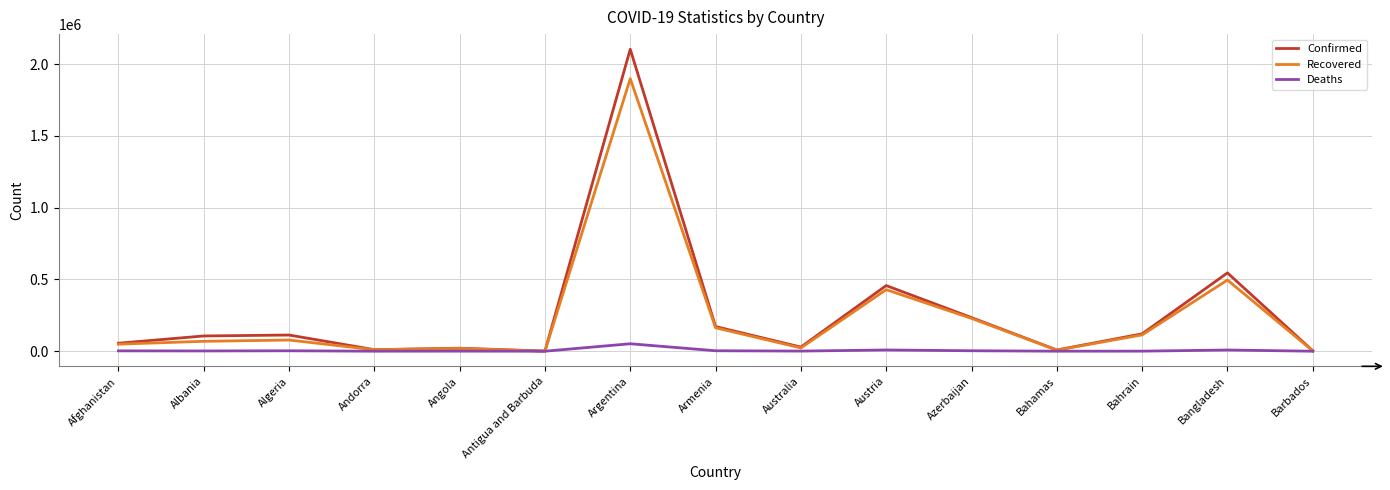

What is the sum of the Deaths values at Bahrain and Austria?

8982